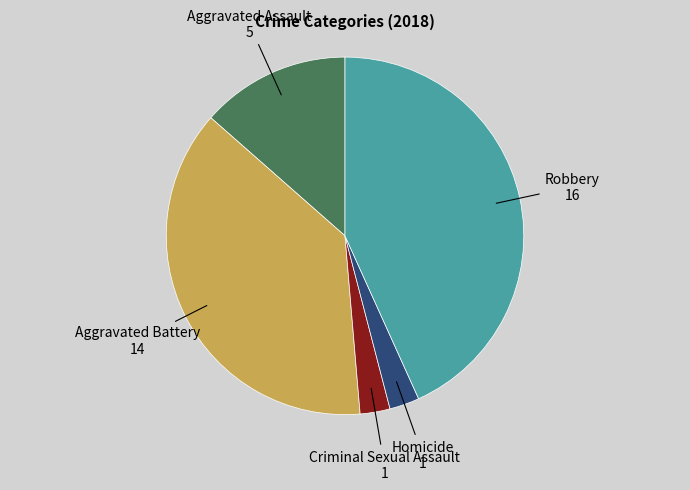

Is there any slice that represents more than half of the pie?

No